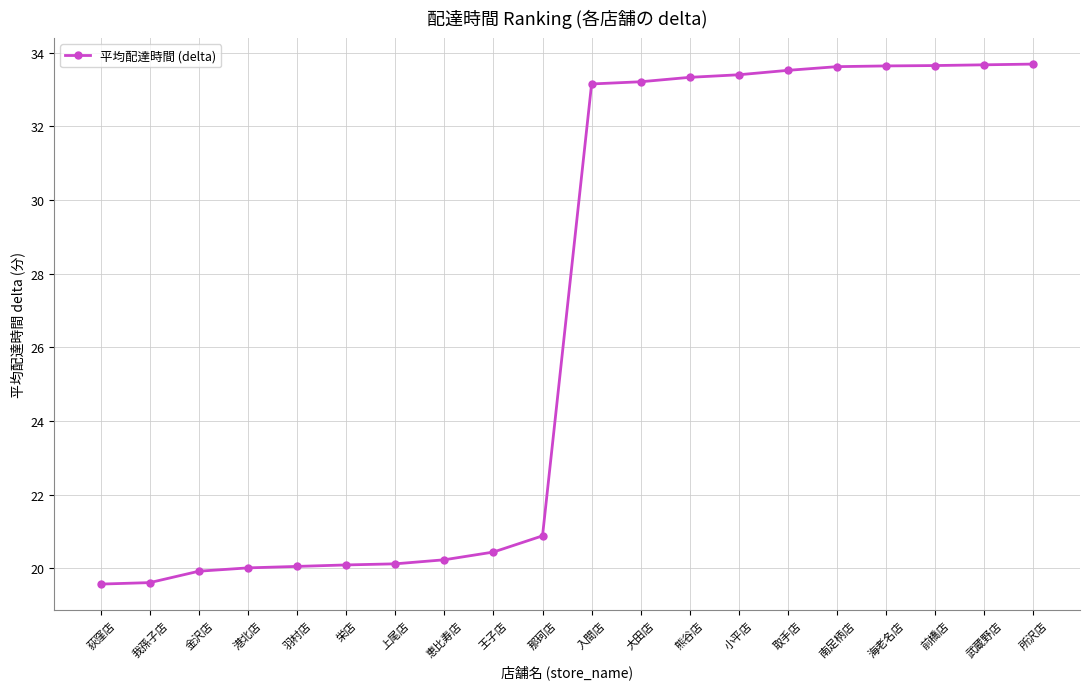

How many data points does each series have?

20